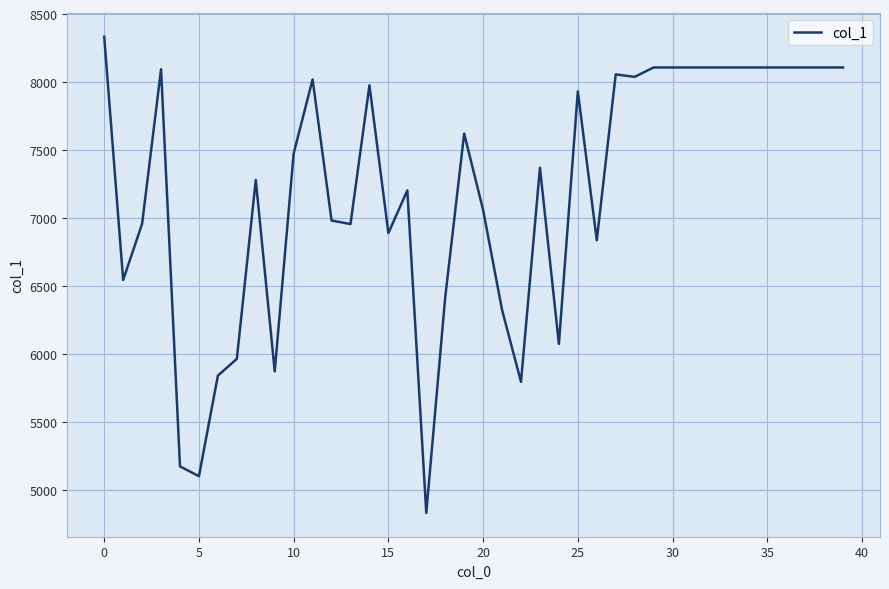

What is the greatest value displayed?

8333